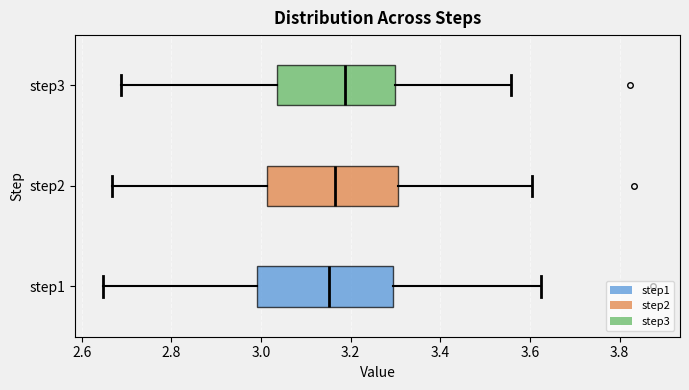

Reading bottom to top, read every box against the x-axis: the position of its median line, the range the box covers, and the ends of its whiskers. The values are not printed on the chart, so give them approximately, as read against the axis.

step1: median 3.16, box 3.00 to 3.30, whiskers 2.64 to 3.62
step2: median 3.16, box 3.02 to 3.30, whiskers 2.66 to 3.60
step3: median 3.18, box 3.04 to 3.30, whiskers 2.68 to 3.56